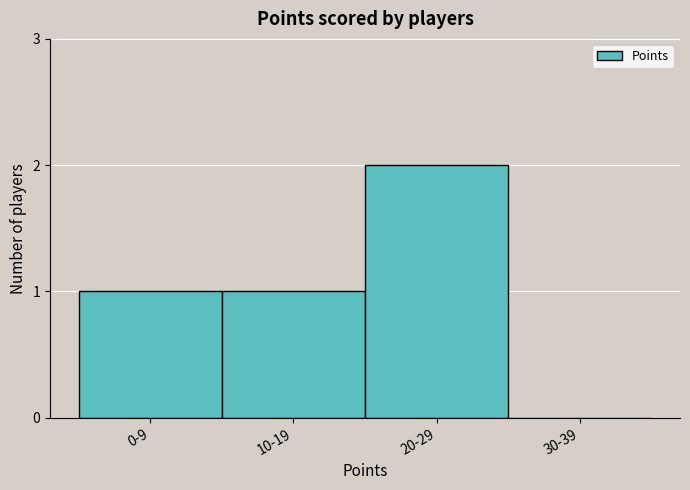

Reading left to right, what are all the values shown in this chart?

0-9=1	10-19=1	20-29=2	30-39=0